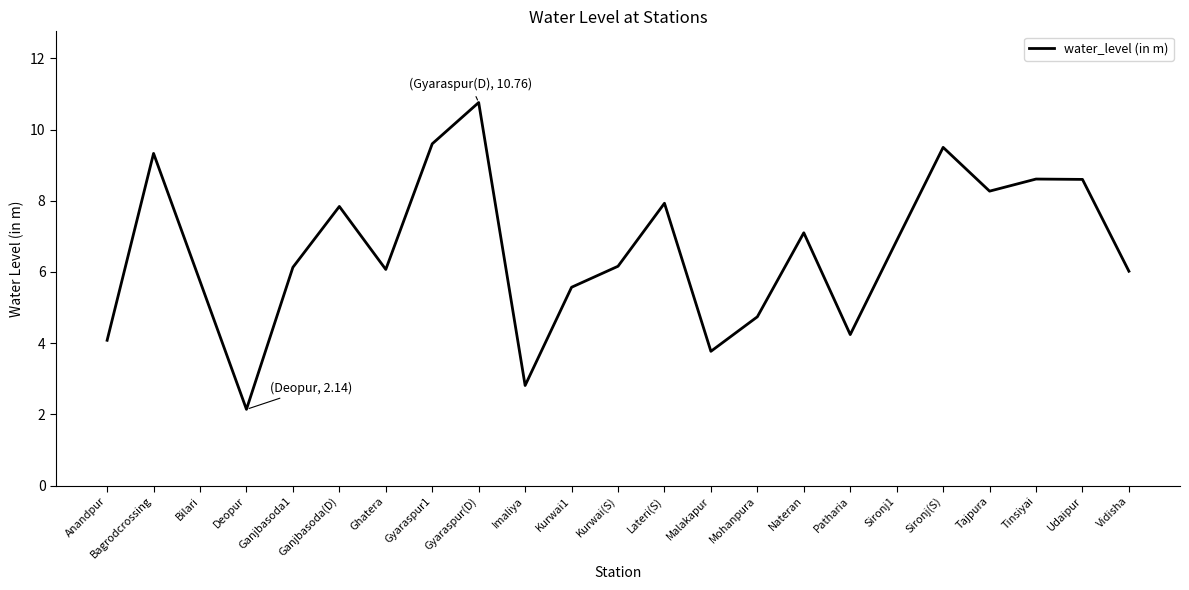

Is this an area chart (filled region under the line)?

No